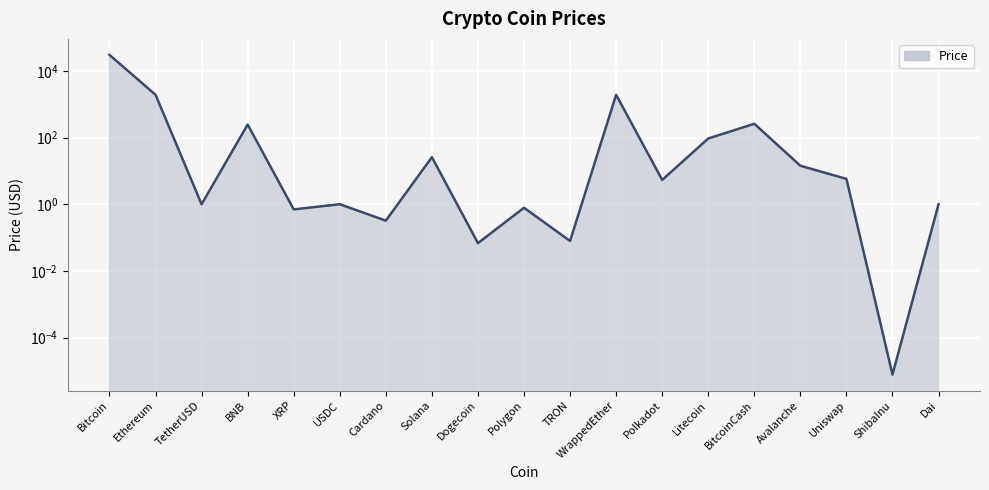

Is it true that the value at Avalanche is 14.3?

True